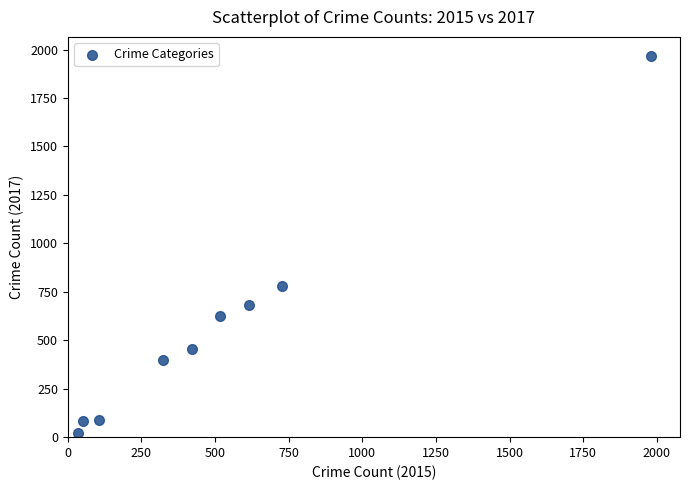

What is the average X value?

530